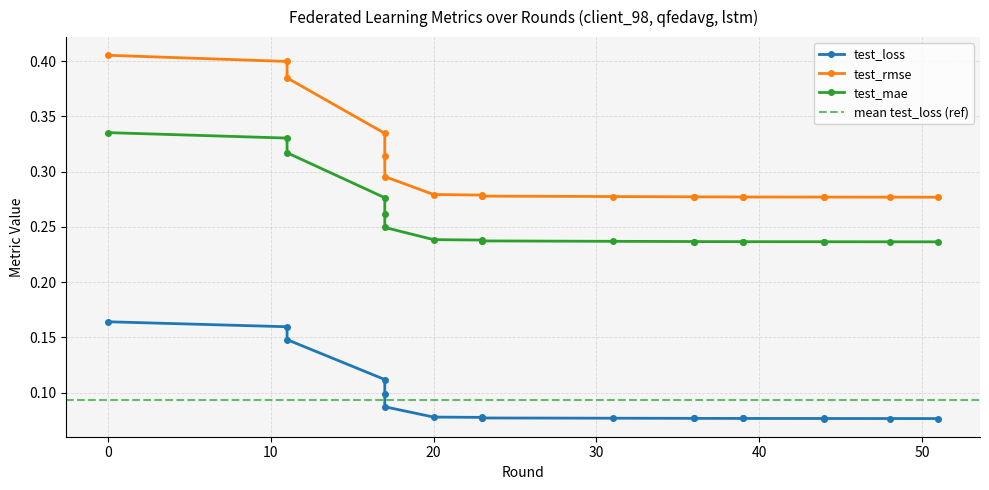

Which series has the largest total across all categories?

test_rmse